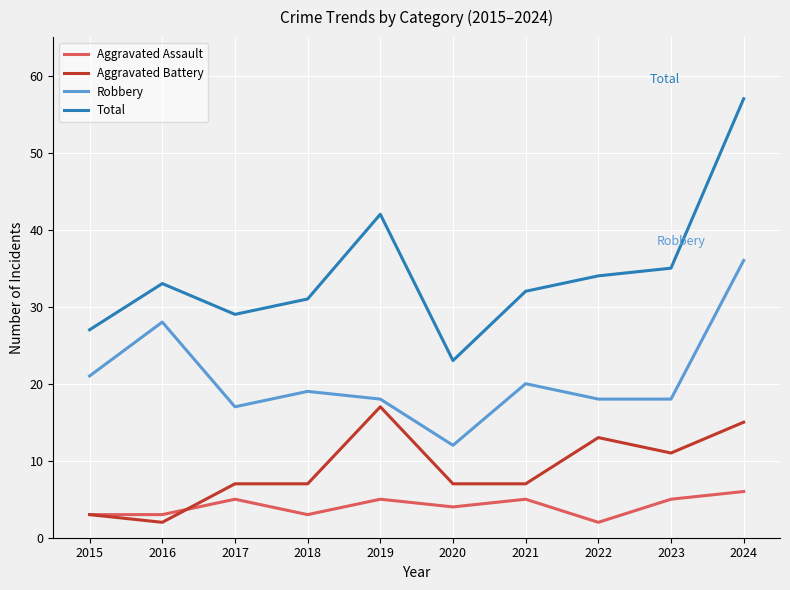

At 2021, list the series in order from smallest to largest.

Aggravated Assault, Aggravated Battery, Robbery, Total